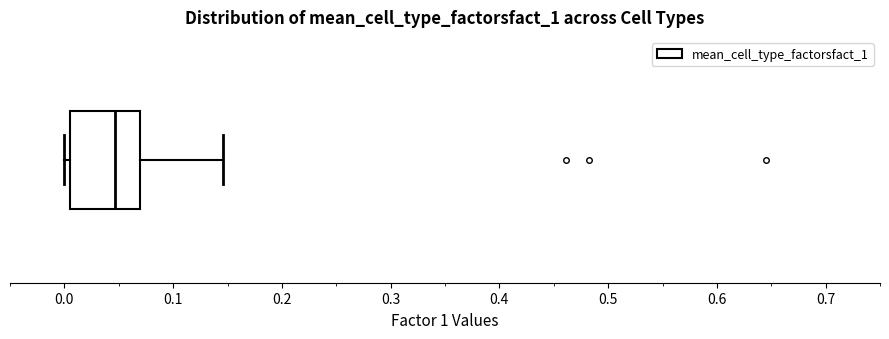

Transcribe this box plot: give where the median line is, the range the box spans, and where the two whiskers end, as read against the x-axis. The values are not printed on the chart, so give them approximately, as read against the axis.

median 0.05, box 0.01 to 0.07, whiskers 0.00 to 0.15